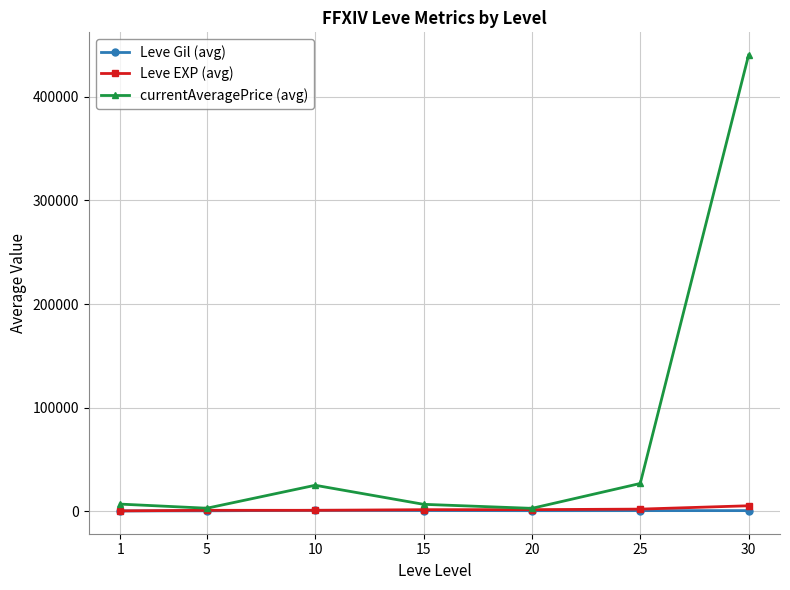

Count the Leve Gil (avg) values in the range 345 to 622.

5